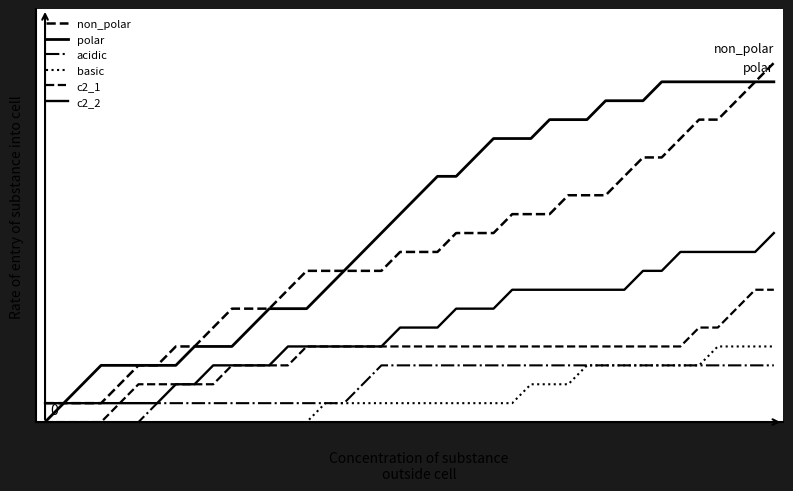

At how many categories does at least one series exceed 0?

40